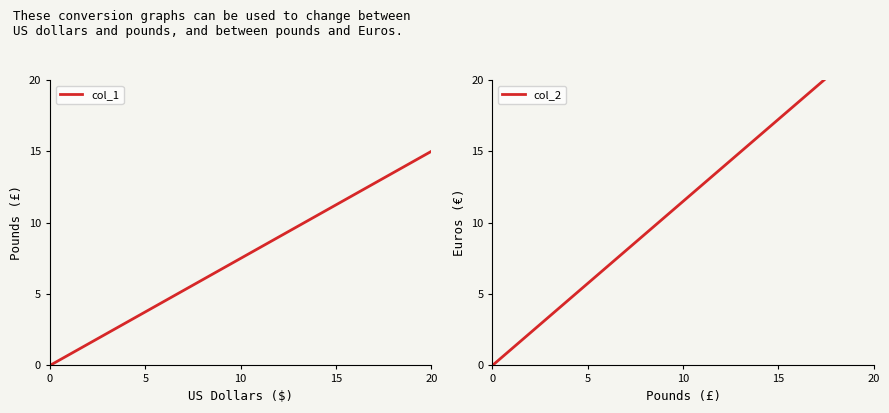

True or false: col_2 has a value of 39.7 at 20.

False